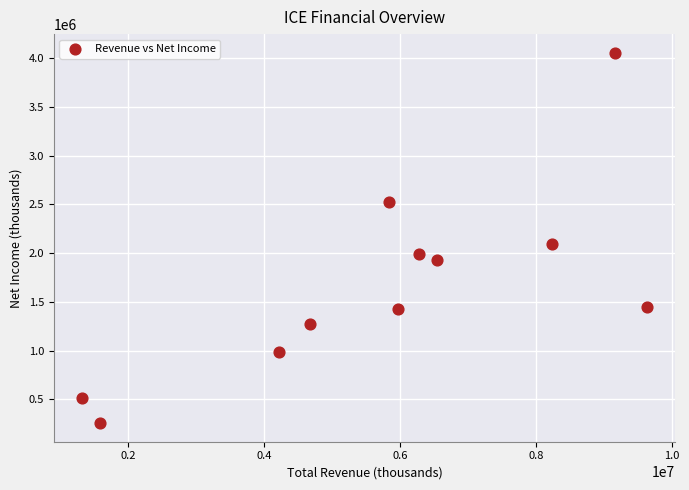

What Y value in the scatter plot is closest to 2156000?

2089000